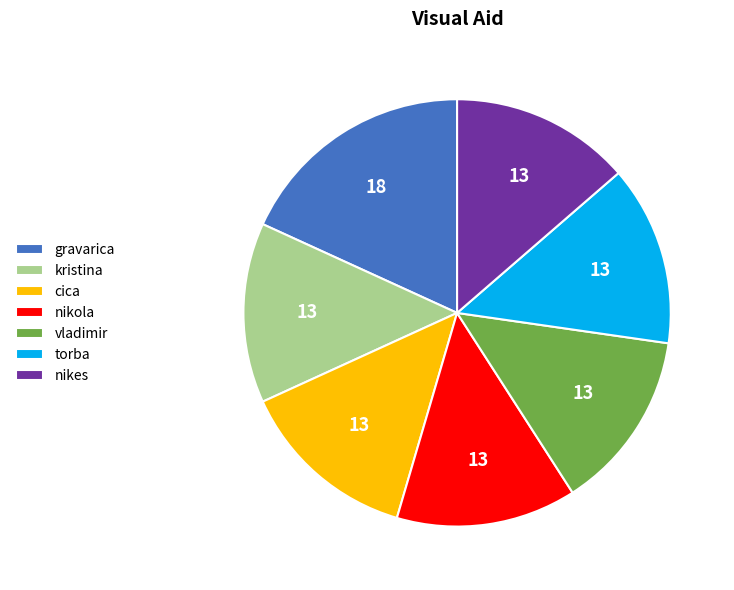

Is it true that nikes is 14% of the pie?

True